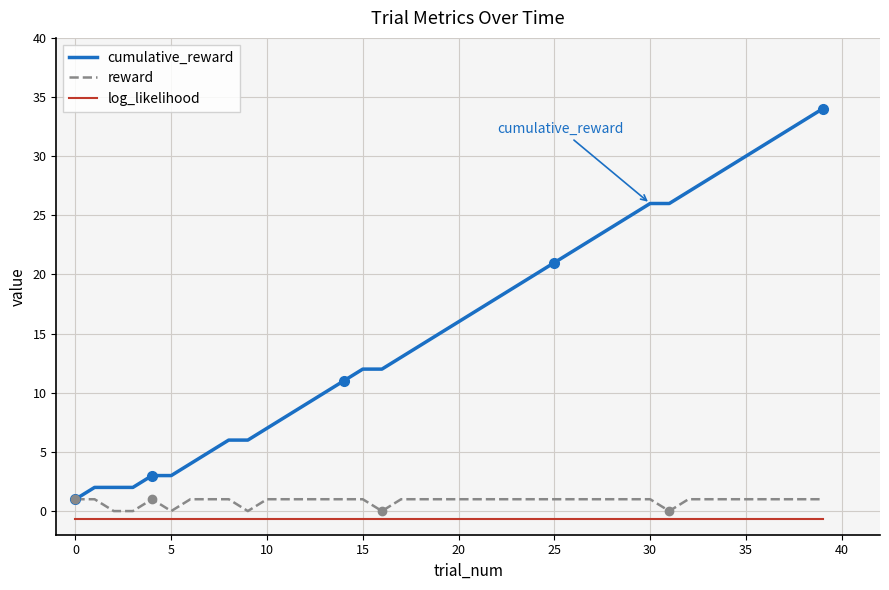

What is the greatest value displayed?

34.0